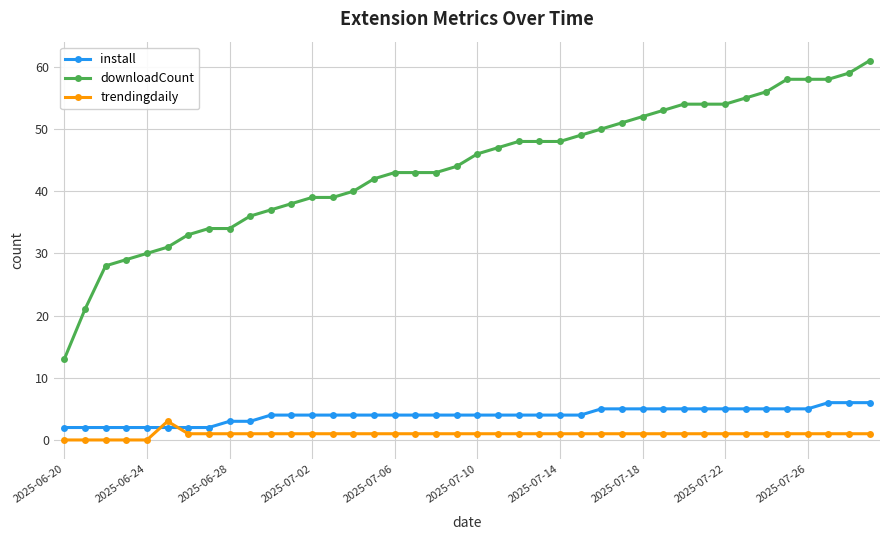

How many series are shown in this chart?

3